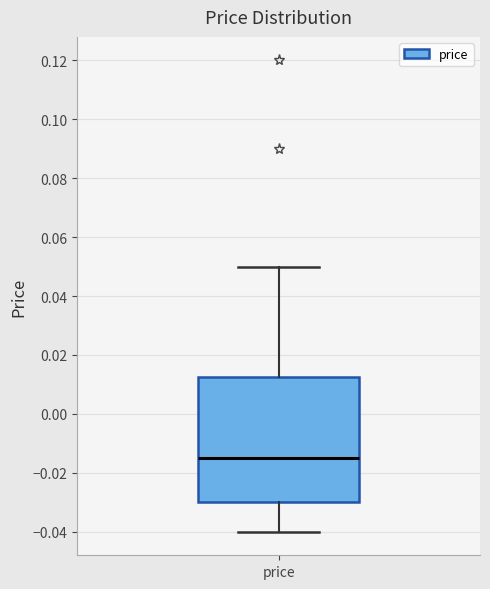

Transcribe this box plot: give where the median line is, the range the box spans, and where the two whiskers end, as read against the y-axis. The values are not printed on the chart, so give them approximately, as read against the axis.

median -0.014, box -0.030 to 0.012, whiskers -0.040 to 0.050